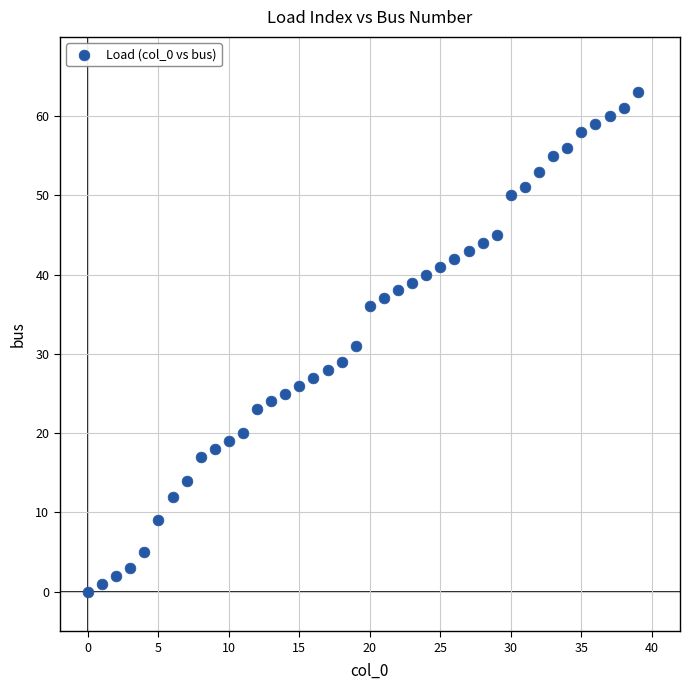

What is the range of Y values (max minus min)?

63